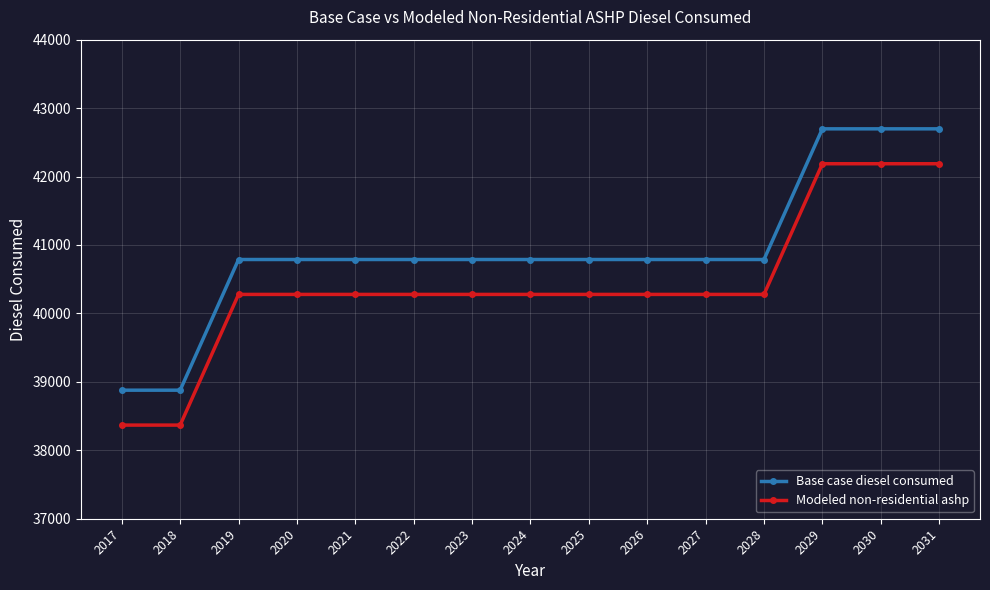

At 2023, list the series in order from smallest to largest.

Modeled non-residential ashp, Base case diesel consumed